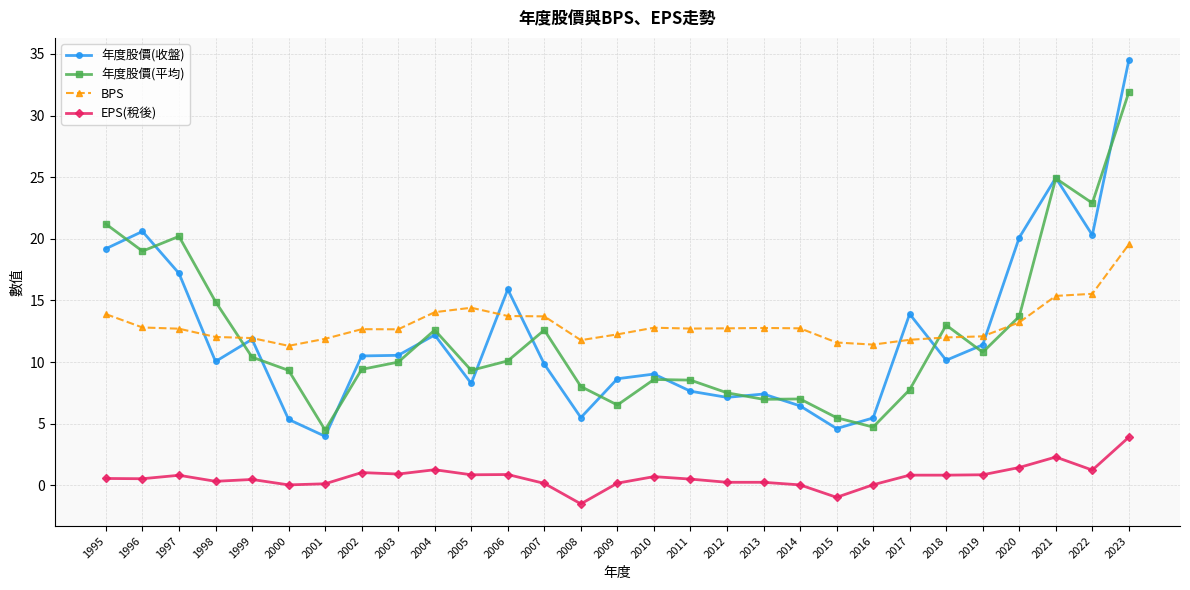

At 1997, list the series in order from largest to smallest.

年度股價(平均), 年度股價(收盤), BPS, EPS(稅後)